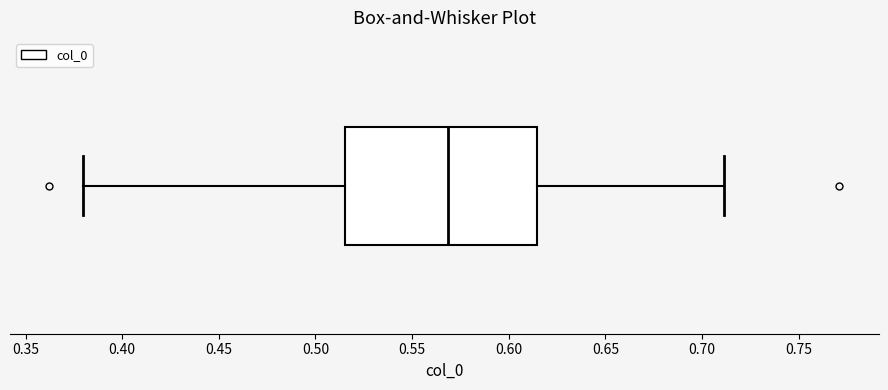

Read this box plot against the x-axis: the position of the median line, the range covered by the box, and the ends of both whiskers. The values are not printed on the chart, so give them approximately, as read against the axis.

median 0.570, box 0.515 to 0.615, whiskers 0.380 to 0.710